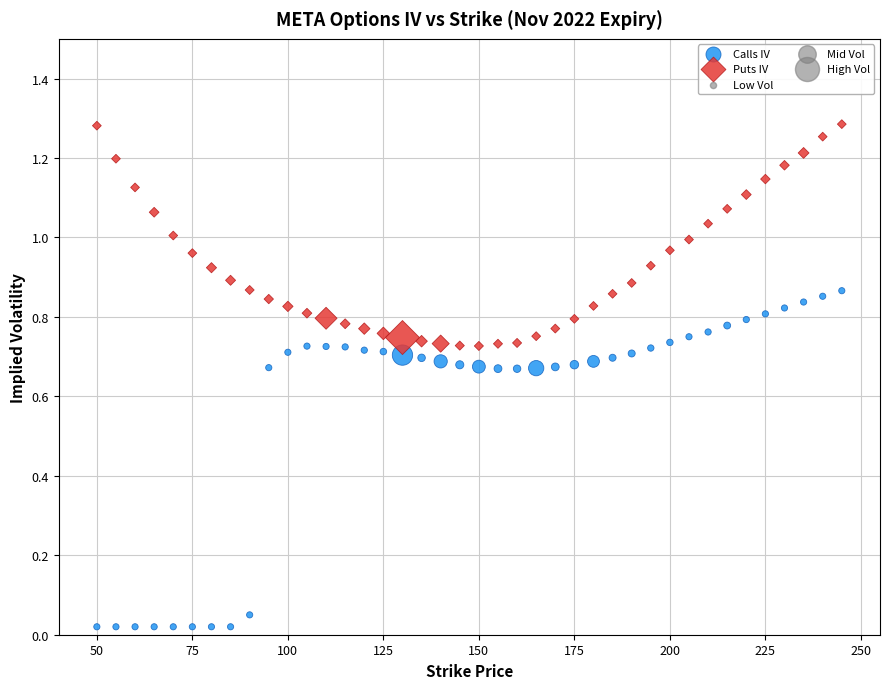

Across all data points, what is the range of X values (max minus min)?

195.0